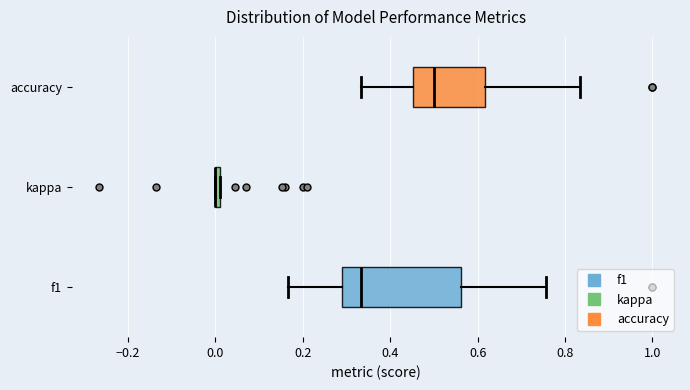

Which box is the widest, from its left edge to its right edge?

f1